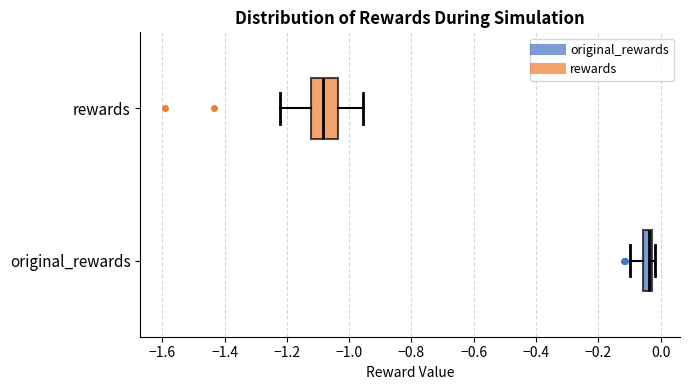

Where does the median line of the box for rewards sit on the x-axis? The values are not printed on the chart, so give them approximately, as read against the axis.

-1.08